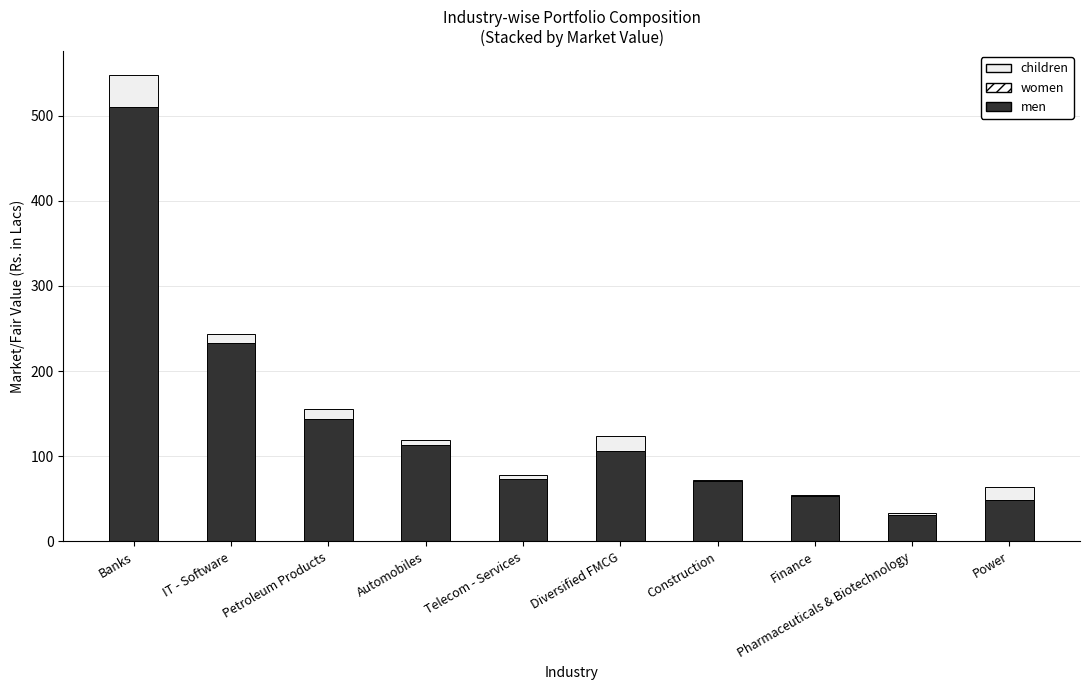

How many distinct data groups are displayed?

3